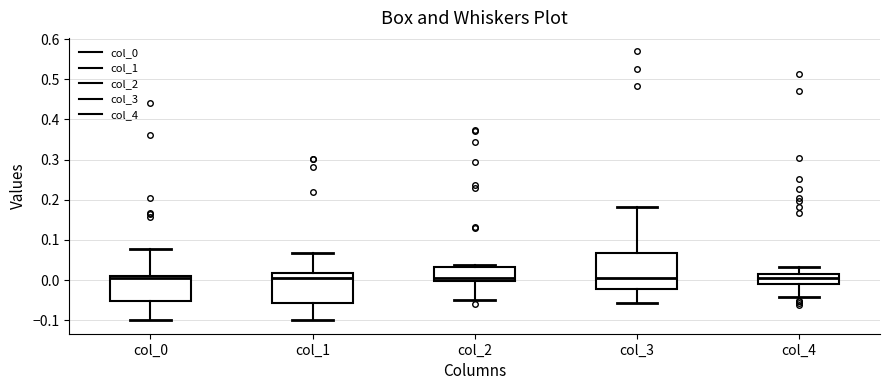

Reading left to right, transcribe this box plot: for each box, give where its median line is, the range the box spans, and where its two whiskers end, as read against the y-axis. The values are not printed on the chart, so give them approximately, as read against the axis.

col_0: median 0.00, box -0.05 to 0.01, whiskers -0.10 to 0.08
col_1: median 0.00, box -0.06 to 0.02, whiskers -0.10 to 0.07
col_2: median 0.01, box 0.00 to 0.03, whiskers -0.05 to 0.04
col_3: median 0.01, box -0.02 to 0.07, whiskers -0.06 to 0.18
col_4: median 0.00, box -0.01 to 0.01, whiskers -0.04 to 0.03